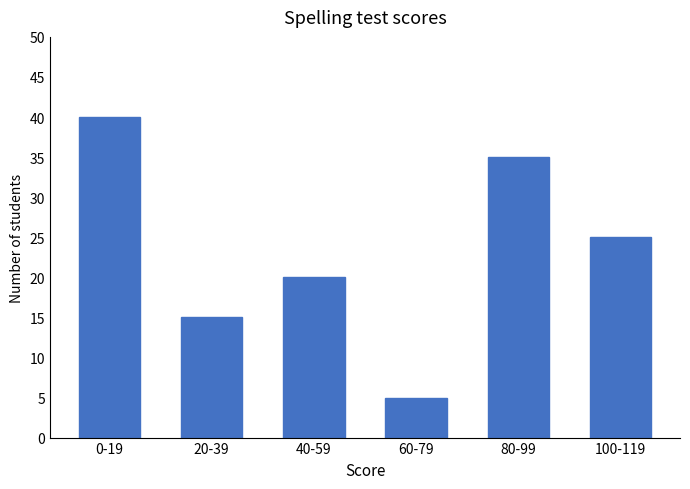

Reading left to right, transcribe all the data shown in this chart.

0-19=40	20-39=15	40-59=20	60-79=5	80-99=35	100-119=25